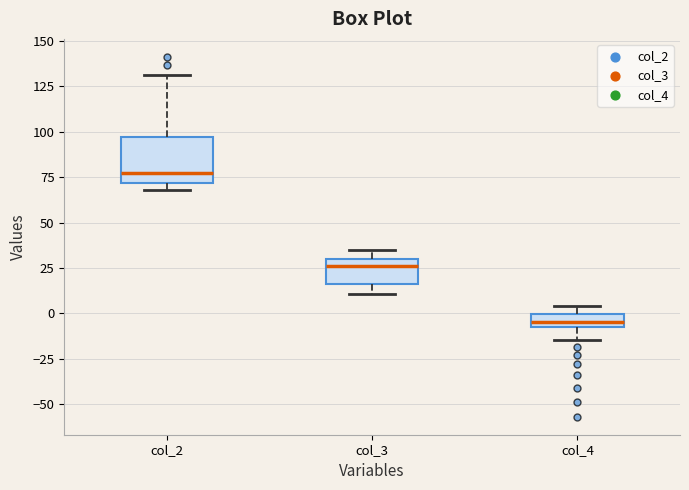

Where does the median line of the box for col_3 sit on the y-axis? The values are not printed on the chart, so give them approximately, as read against the axis.

25